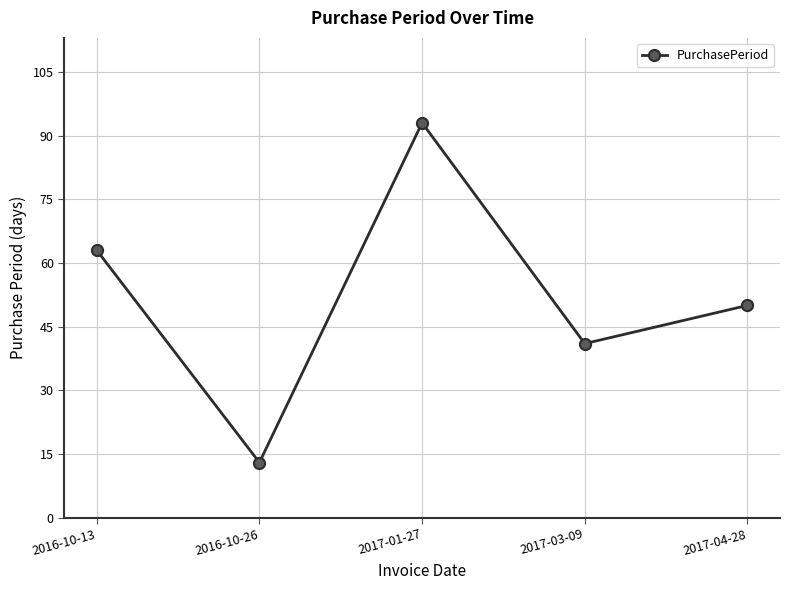

True or false: the data has more than 1 interior local peaks.

False